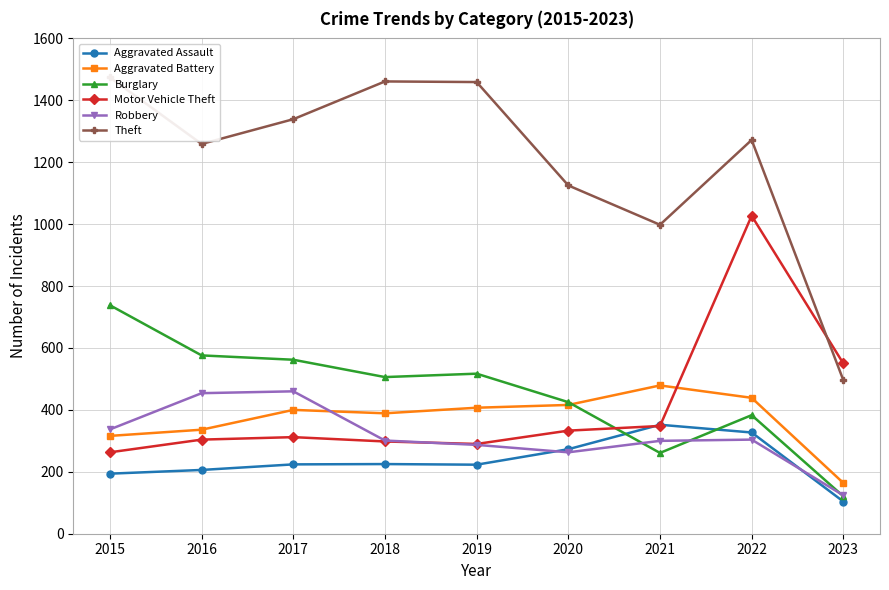

Rank the categories by Burglary value from highest to lowest.

2015, 2016, 2017, 2019, 2018, 2020, 2022, 2021, 2023